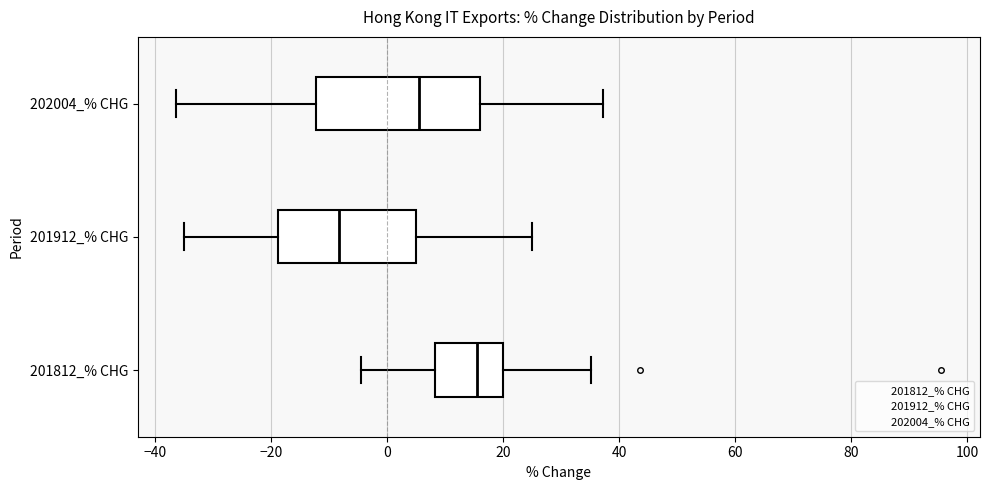

Which box has the furthest to the left median line?

201912_% CHG